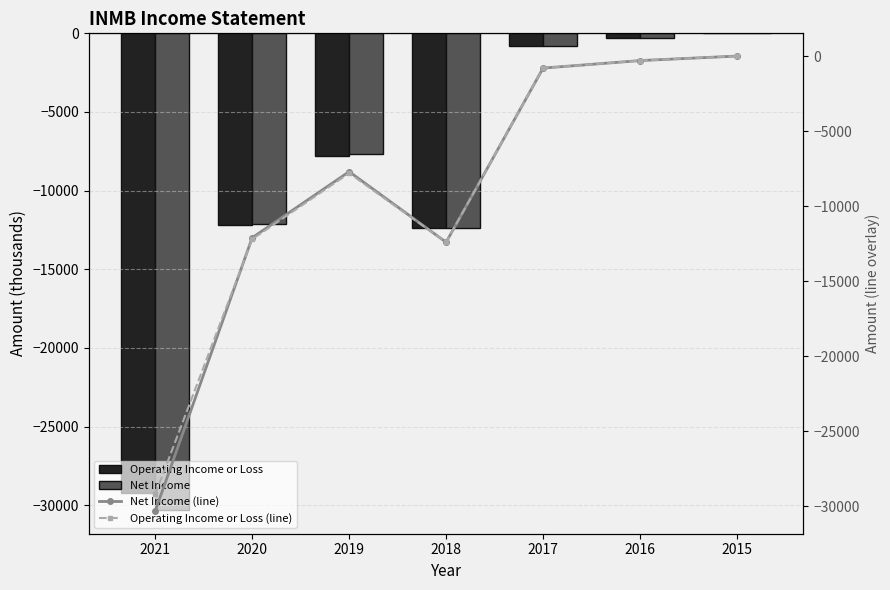

What is the average value of the Operating Income or Loss (line) series?

-8957